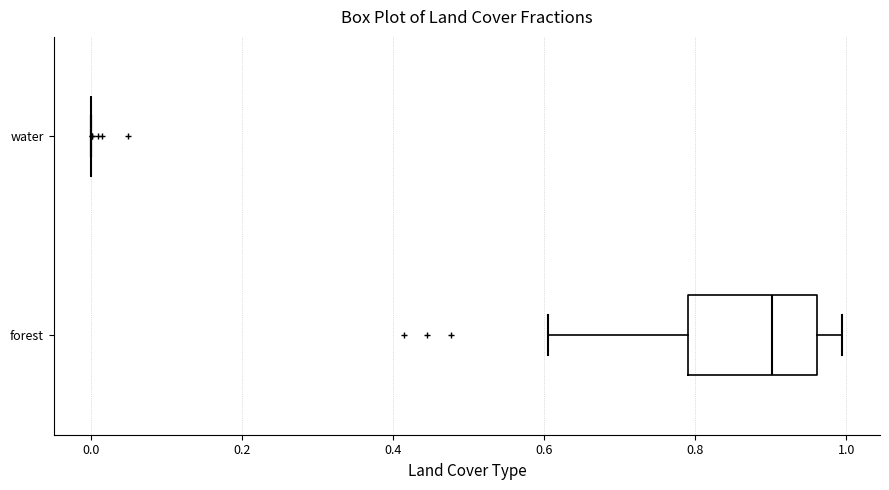

Which box is the widest, from its left edge to its right edge?

forest